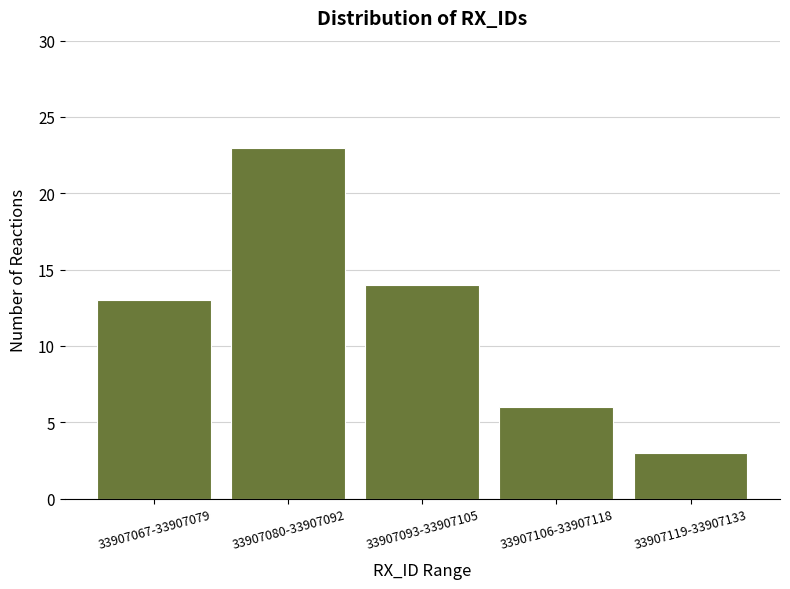

Reading right to left, what are all the values shown in this chart?

3	6	14	23	13